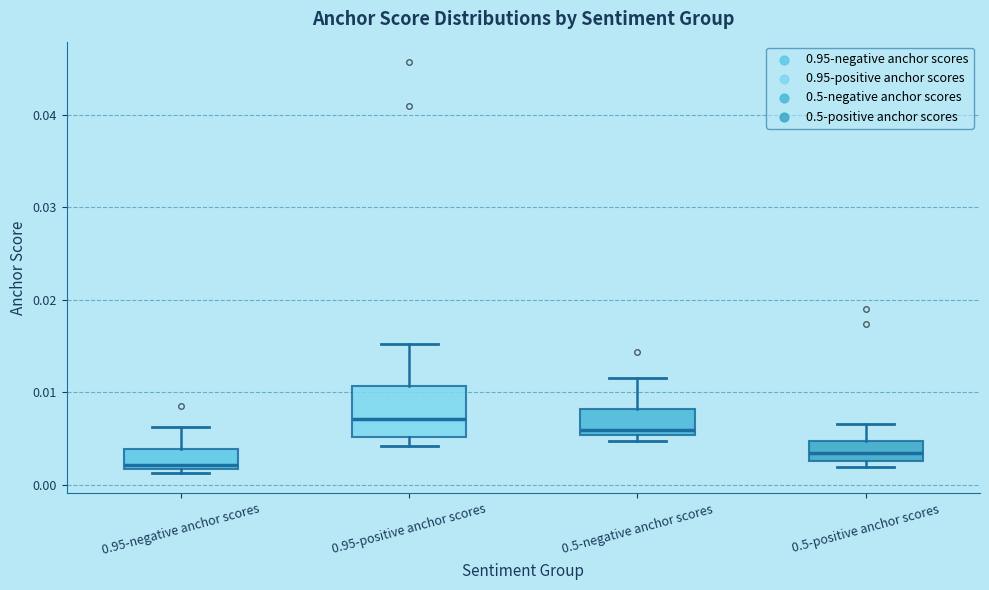

Which box has the lowest median line?

0.95-negative anchor scores